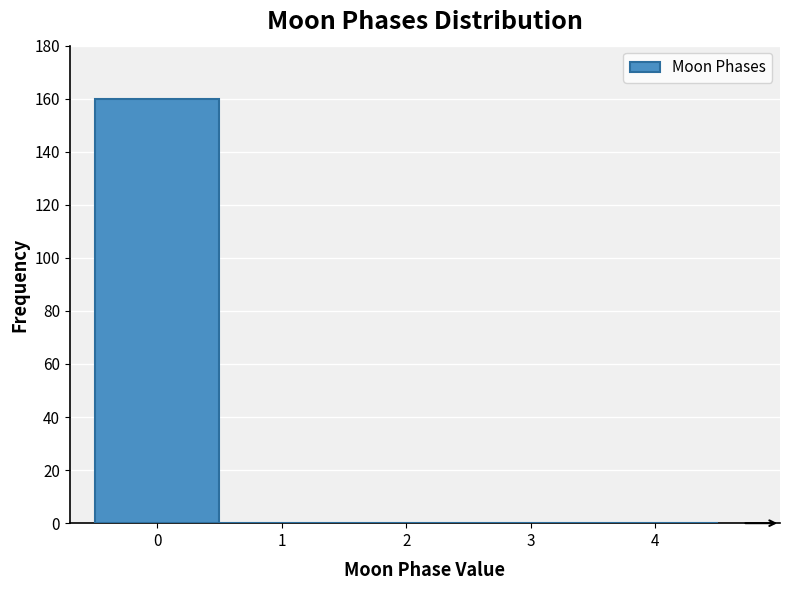

Reading left to right, what are all the values shown in this chart?

0=160	1=0	2=0	3=0	4=0